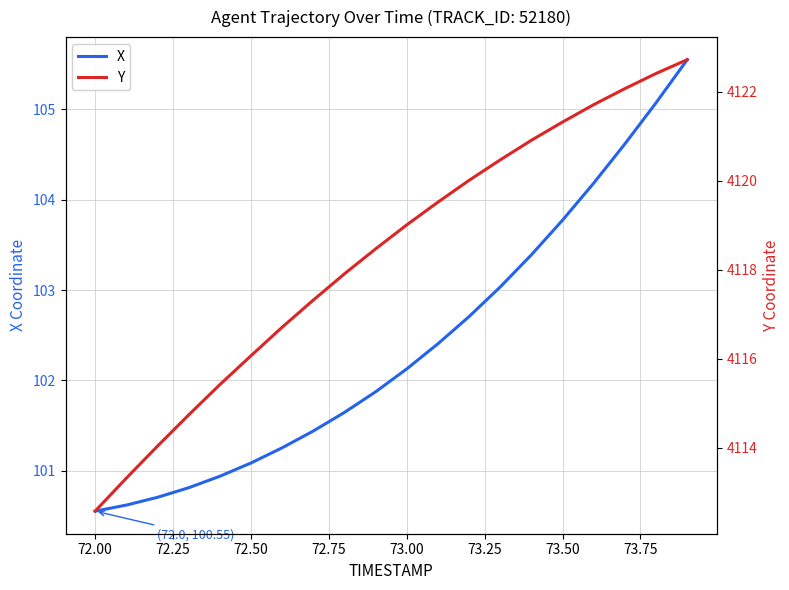

True or false: Y has more than 1 points higher than both neighbors.

False